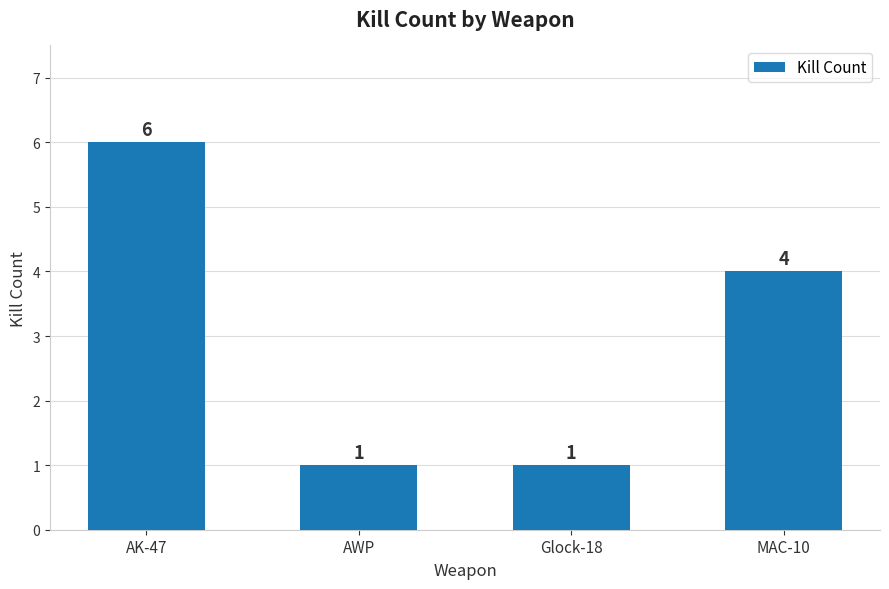

Reading left to right, what are all the values shown in this chart?

6	1	1	4